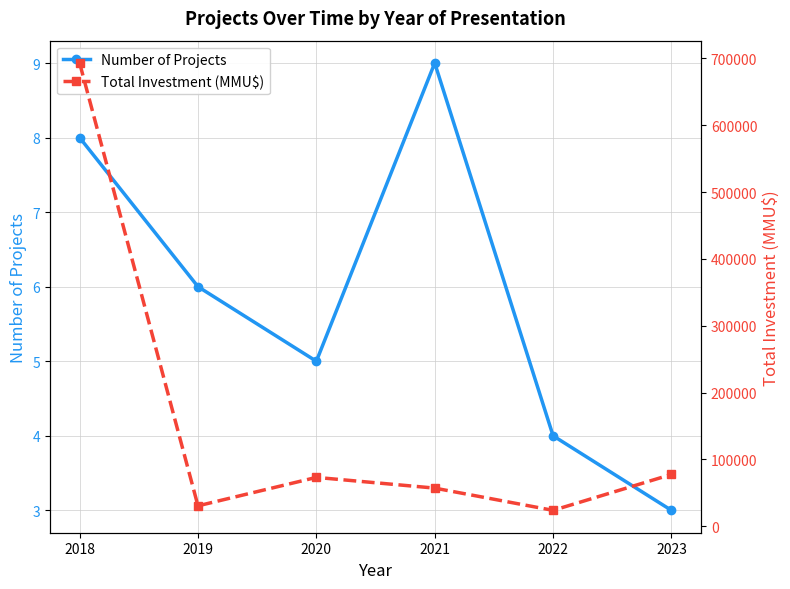

What is the sum of the Total Investment (MMU$) values at 2022 and 2018?

717039